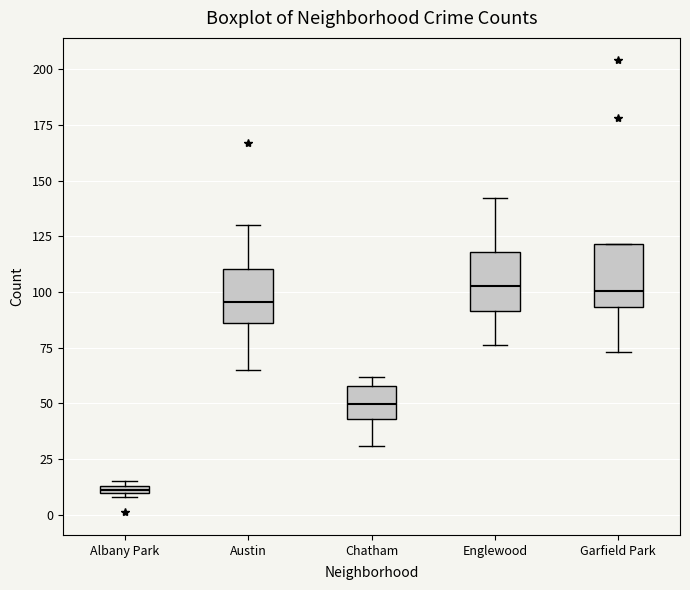

Where does the median line of the box for Garfield Park sit on the y-axis? The values are not printed on the chart, so give them approximately, as read against the axis.

100